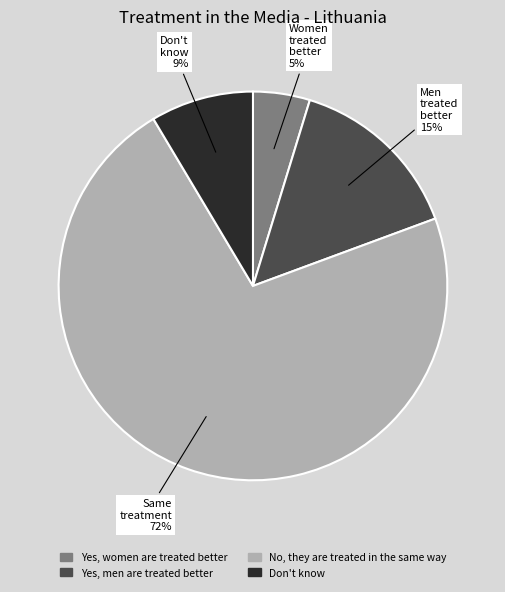

Is the sum of Yes, women are treated better and No, they are treated in the same way greater than half?

Yes